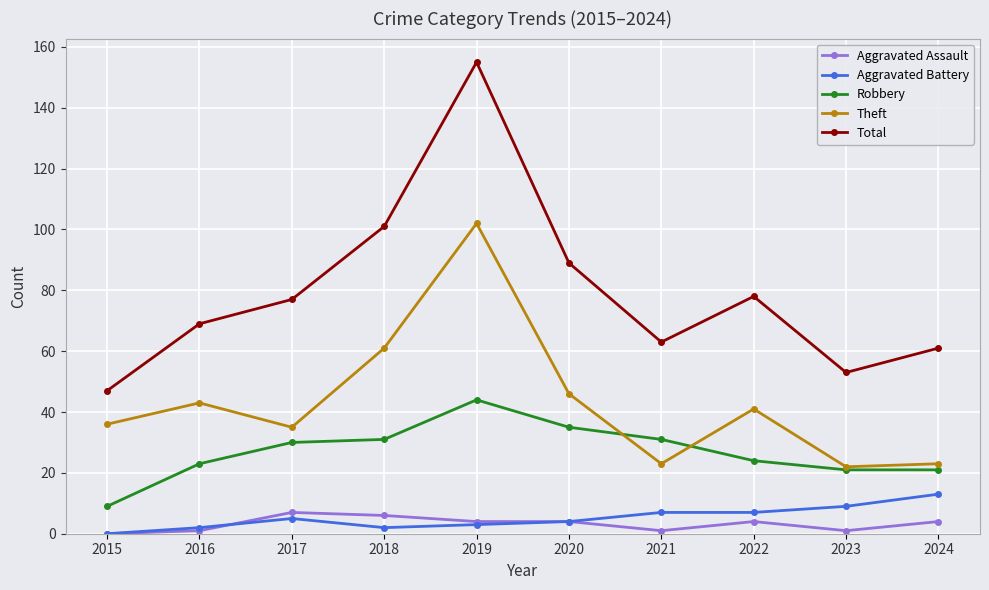

True or false: Theft has a value of 30 at 2020.

False